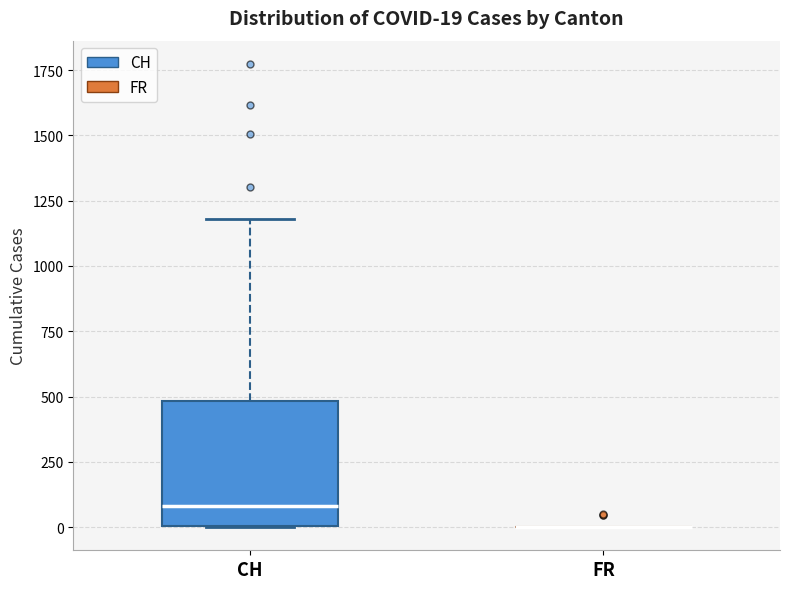

Comparing the boxes themselves (not the whiskers), which one is the tallest?

CH